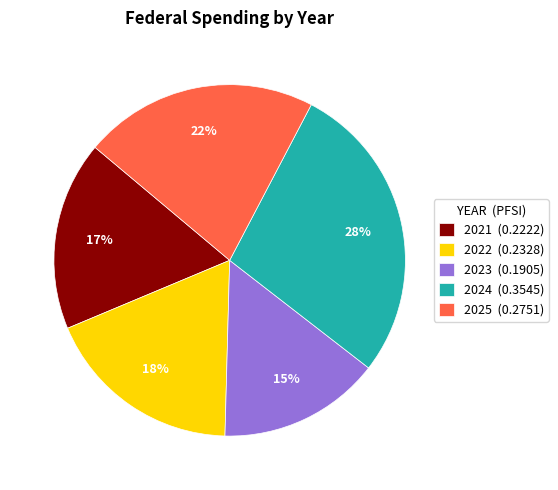

Count the number of slices in the pie.

5